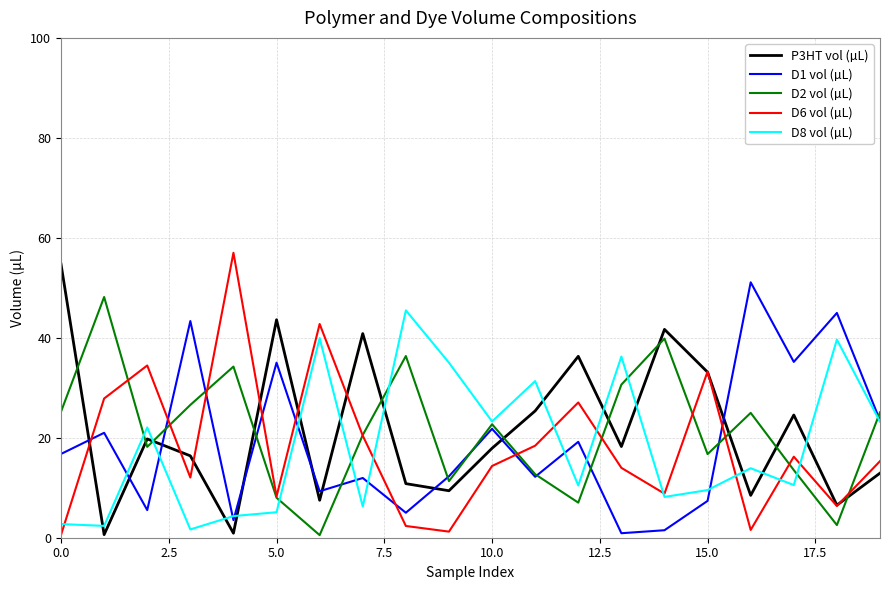

What is the highest value of the D6 vol (µL) series?

57.0